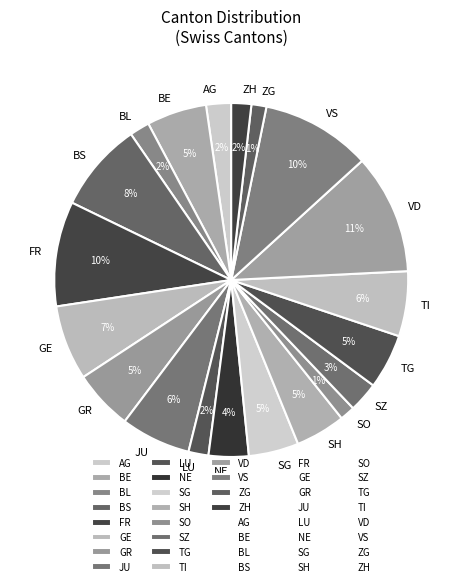

Which slice is the largest?

VD